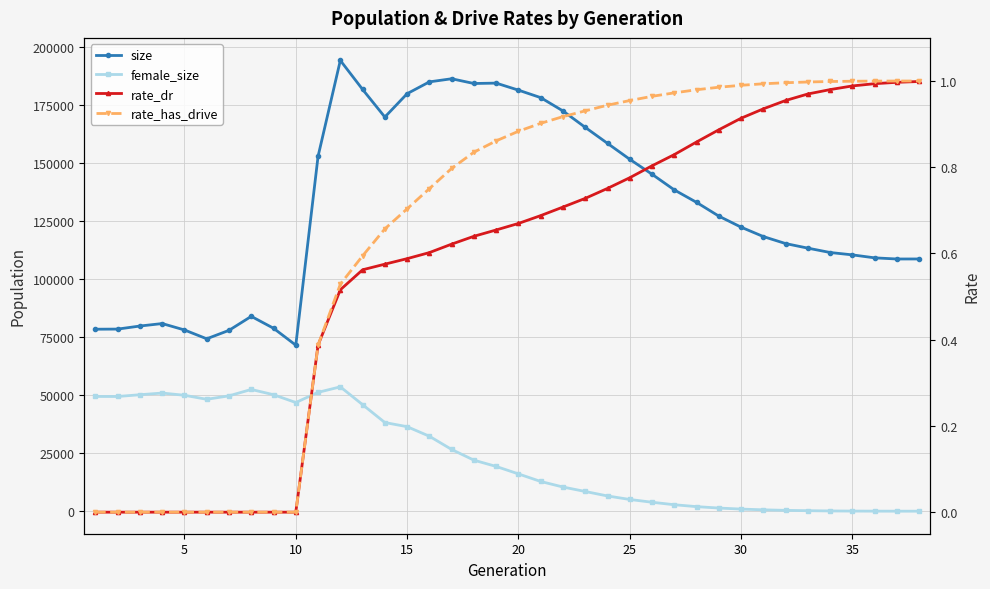

Which series has the largest total across all categories?

size